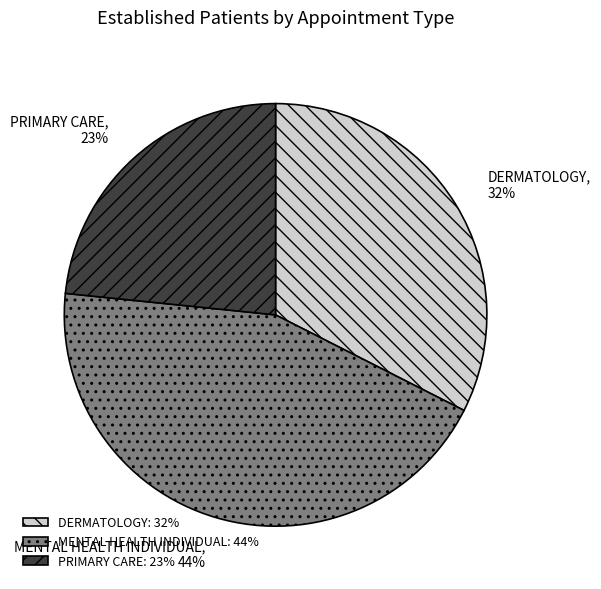

To the nearest percent, what portion does MENTAL HEALTH INDIVIDUAL represent?

44%